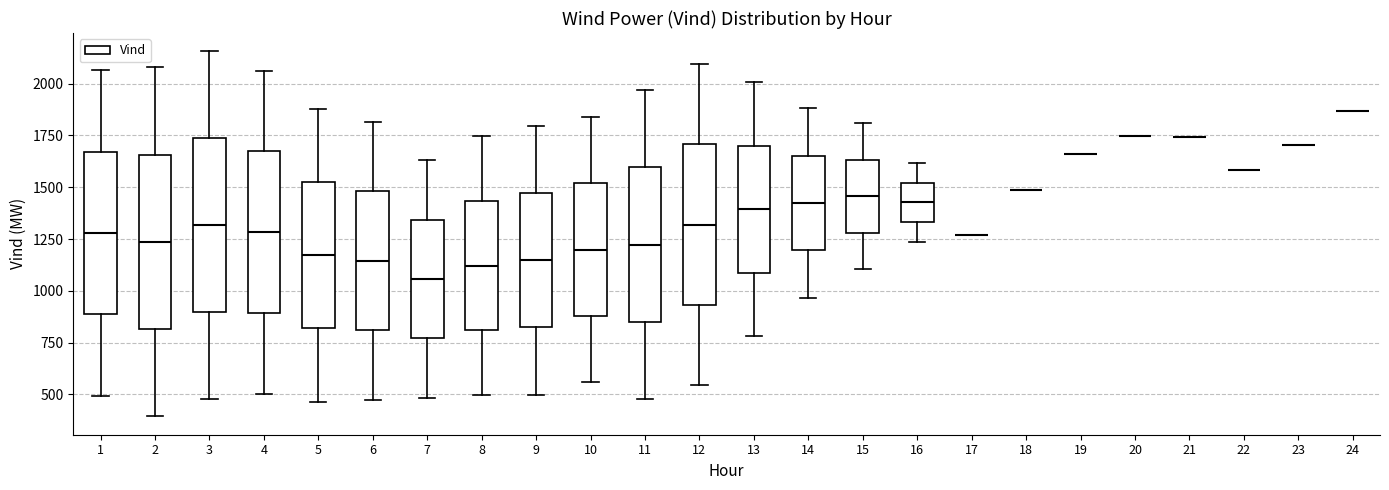

Reading left to right, transcribe this box plot: for each box, give where its median line is, the range the box spans, and where its two whiskers end, as read against the y-axis. The values are not printed on the chart, so give them approximately, as read against the axis.

1: median 1300, box 900 to 1650, whiskers 500 to 2050
2: median 1250, box 800 to 1650, whiskers 400 to 2100
3: median 1300, box 900 to 1750, whiskers 500 to 2150
4: median 1300, box 900 to 1650, whiskers 500 to 2050
5: median 1150, box 800 to 1550, whiskers 450 to 1900
6: median 1150, box 800 to 1500, whiskers 450 to 1800
7: median 1050, box 750 to 1350, whiskers 500 to 1650
8: median 1100, box 800 to 1450, whiskers 500 to 1750
9: median 1150, box 800 to 1450, whiskers 500 to 1800
10: median 1200, box 900 to 1500, whiskers 550 to 1850
11: median 1200, box 850 to 1600, whiskers 500 to 1950
12: median 1300, box 950 to 1700, whiskers 550 to 2100
13: median 1400, box 1100 to 1700, whiskers 800 to 2000
14: median 1400, box 1200 to 1650, whiskers 950 to 1900
15: median 1450, box 1300 to 1650, whiskers 1100 to 1800
16: median 1450, box 1350 to 1500, whiskers 1250 to 1600
17: box collapsed to a line at 1250, whiskers 1250 to 1250
18: box collapsed to a line at 1500, whiskers 1500 to 1500
19: box collapsed to a line at 1650, whiskers 1650 to 1650
20: box collapsed to a line at 1750, whiskers 1750 to 1750
21: box collapsed to a line at 1750, whiskers 1750 to 1750
22: box collapsed to a line at 1600, whiskers 1600 to 1600
23: box collapsed to a line at 1700, whiskers 1700 to 1700
24: box collapsed to a line at 1850, whiskers 1850 to 1850